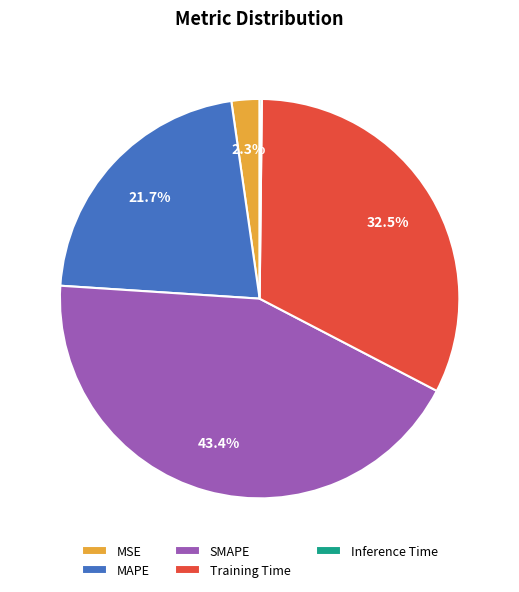

Between Training Time and MSE, which is larger?

Training Time